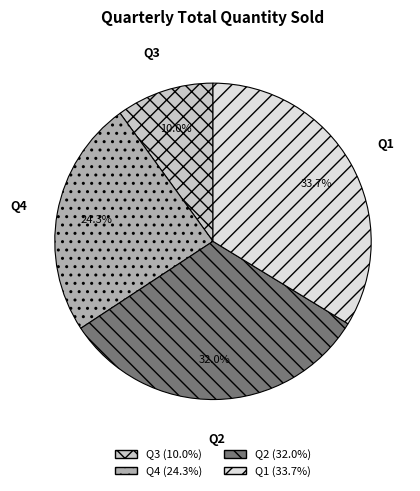

True or false: Q2 accounts for 32% of the total.

True